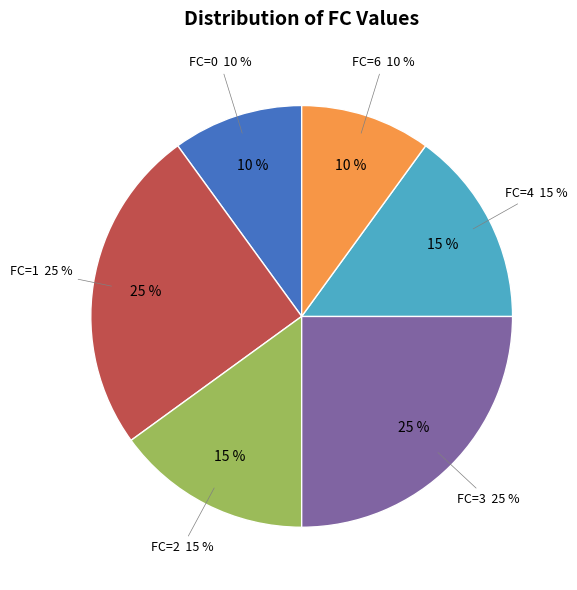

Does 3 represent more than half of the total?

No